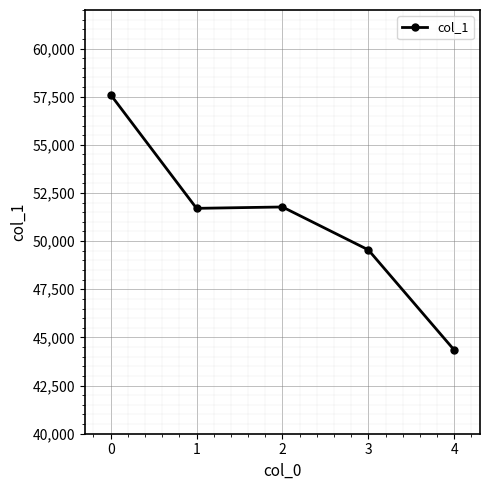

What is the approximate value at 2, to the nearest 50?

51750